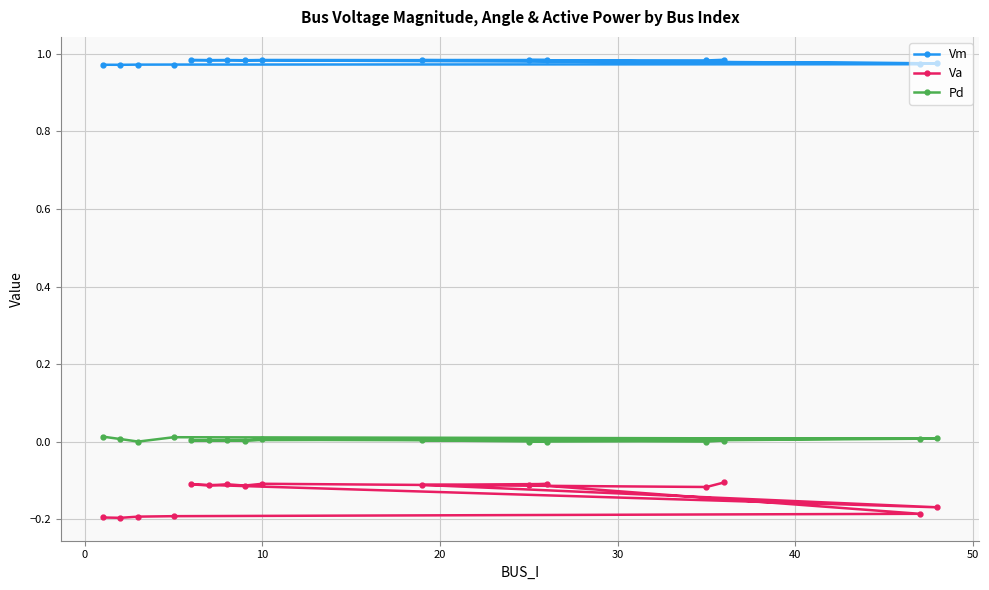

Does the chart display data point markers on the line(s)?

Yes